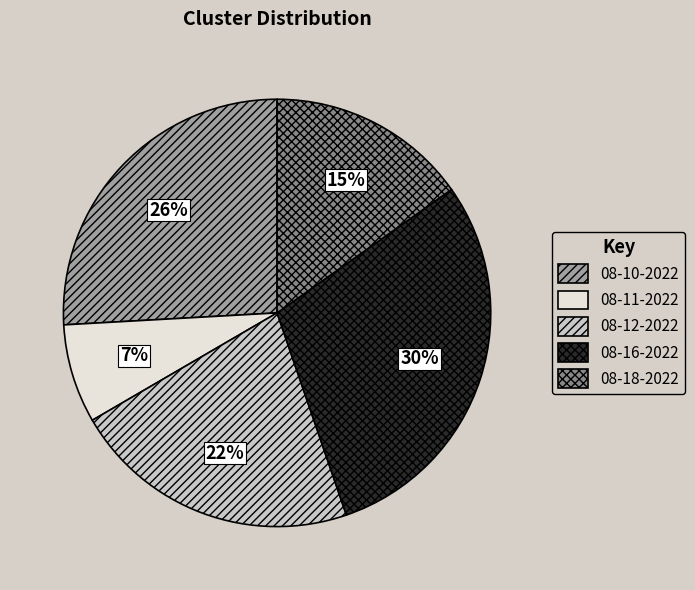

Is there any slice that represents more than half of the pie?

No